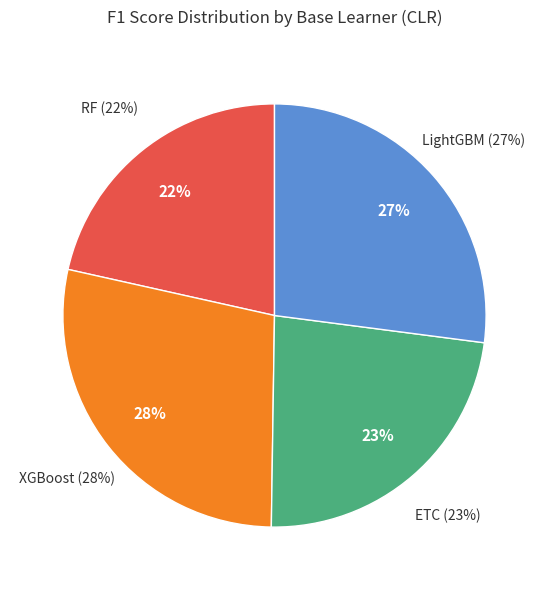

Does LightGBM account for over 50% of the chart?

No